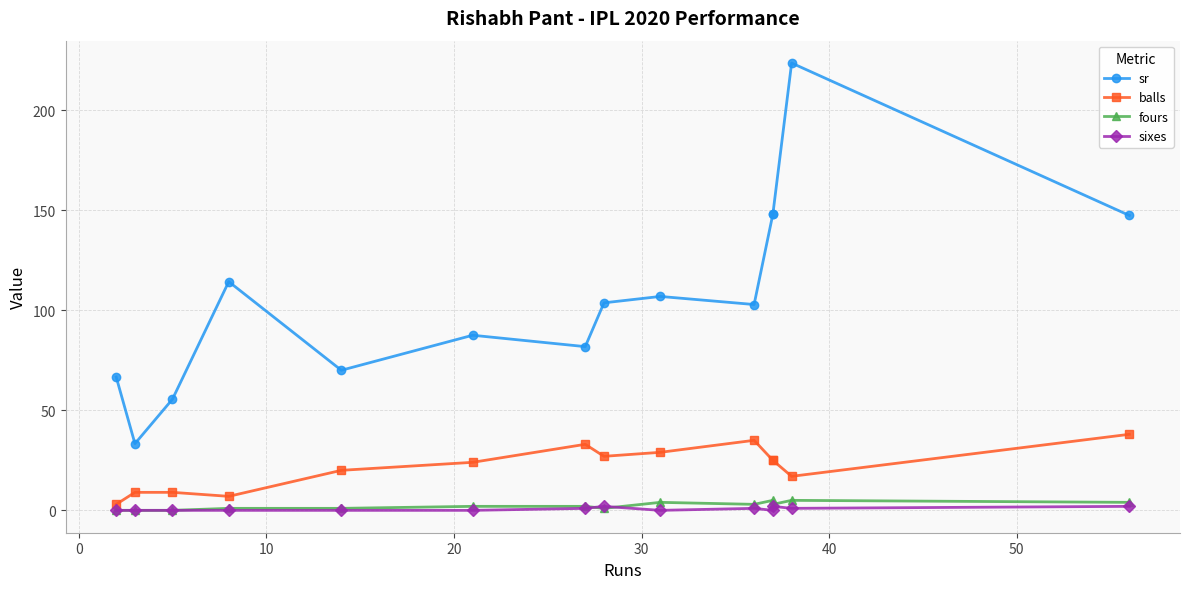

Does the chart display data point markers on the line(s)?

Yes